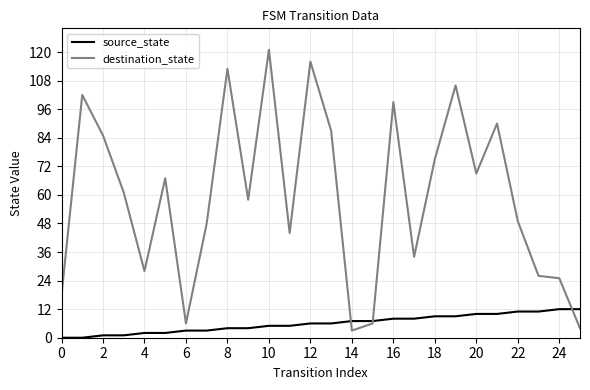

What is the maximum value shown in the chart?

121